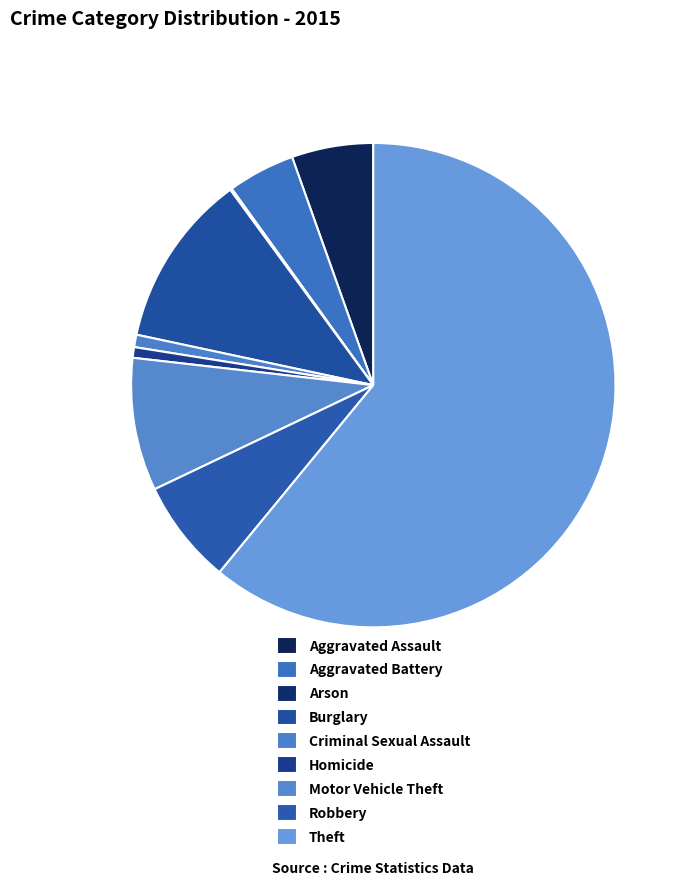

How many segments does this pie chart have?

9